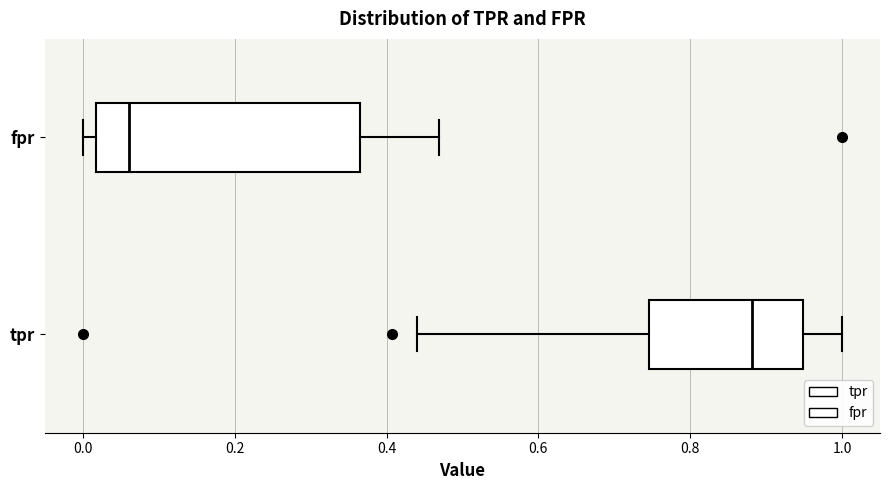

Reading bottom to top, read every box against the x-axis: the position of its median line, the range the box covers, and the ends of its whiskers. The values are not printed on the chart, so give them approximately, as read against the axis.

tpr: median 0.88, box 0.74 to 0.94, whiskers 0.44 to 1.00
fpr: median 0.06, box 0.02 to 0.36, whiskers 0.00 to 0.46